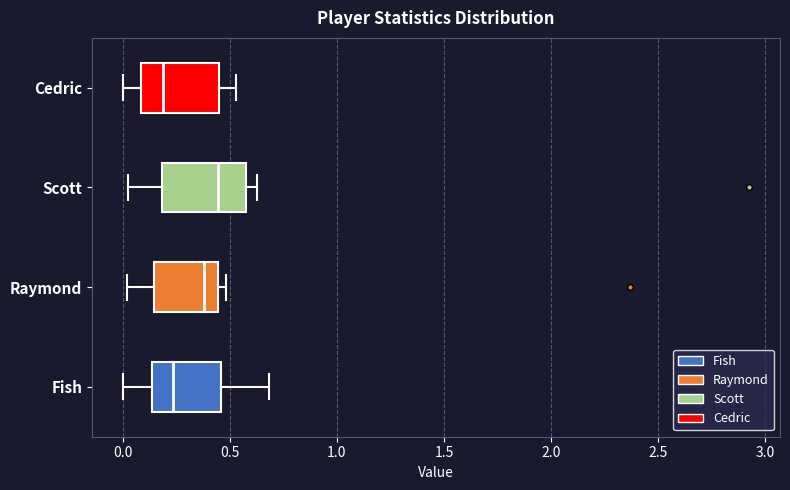

Where does the left whisker of the box for Scott end on the x-axis? The values are not printed on the chart, so give them approximately, as read against the axis.

0.00